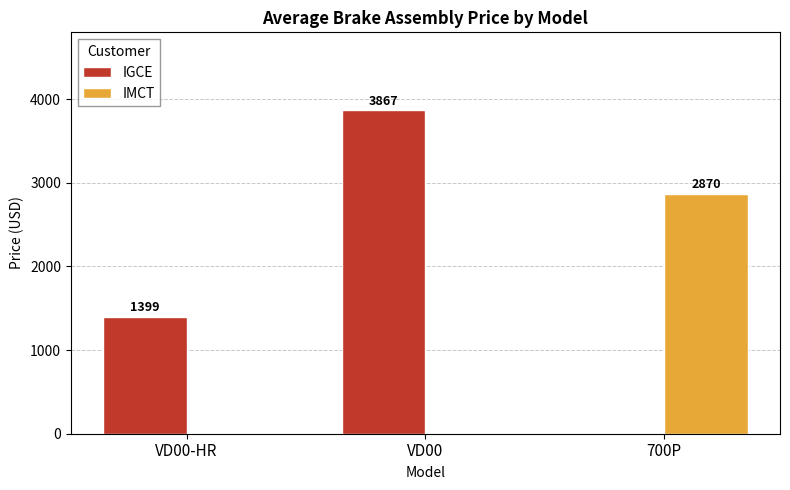

Between VD00-HR and 700P, which series saw the biggest shift?

IMCT